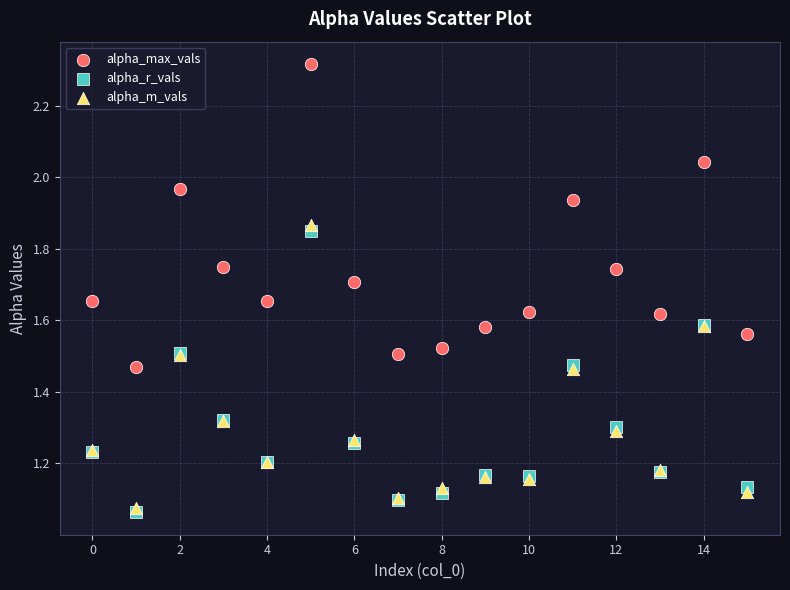

Which series reaches the maximum Y coordinate?

alpha_max_vals